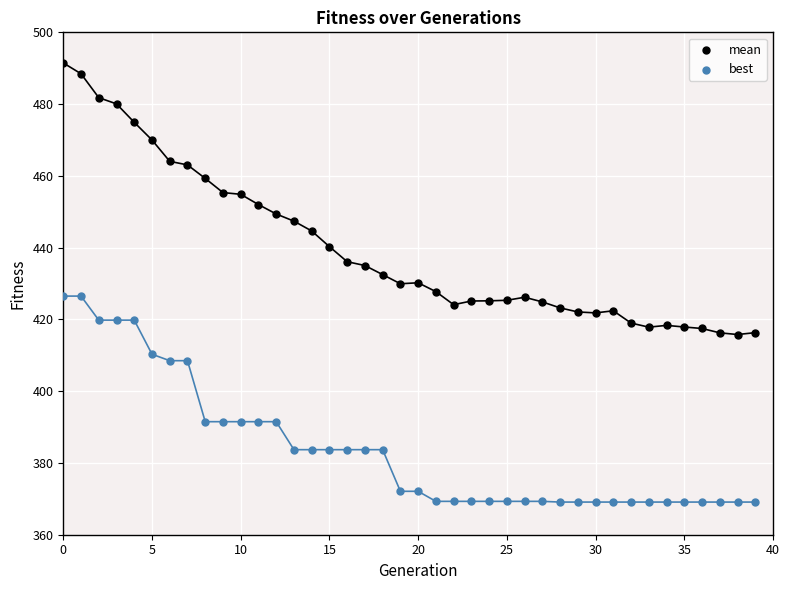

What are all the series names shown in the legend?

mean, best